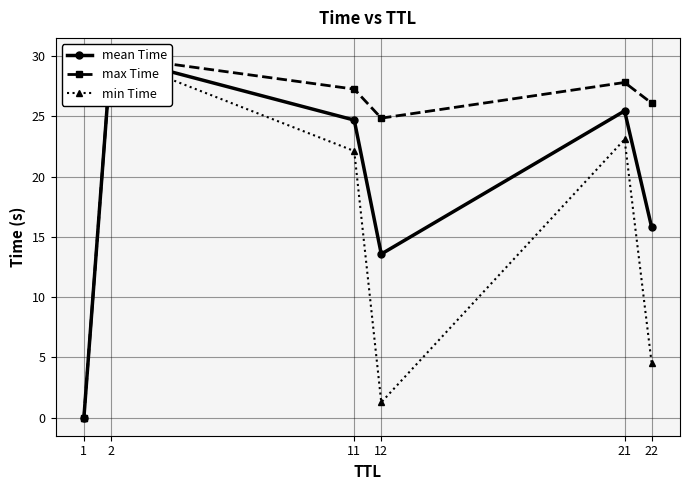

What is the total value across all series at 2?

90.0